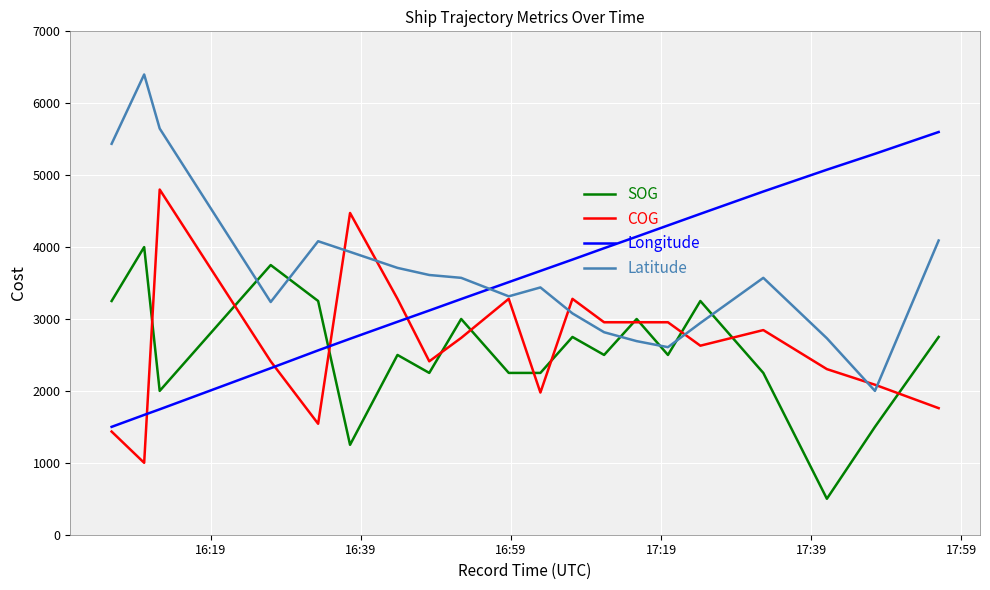

What is the lowest value of the Longitude series?

1500.0